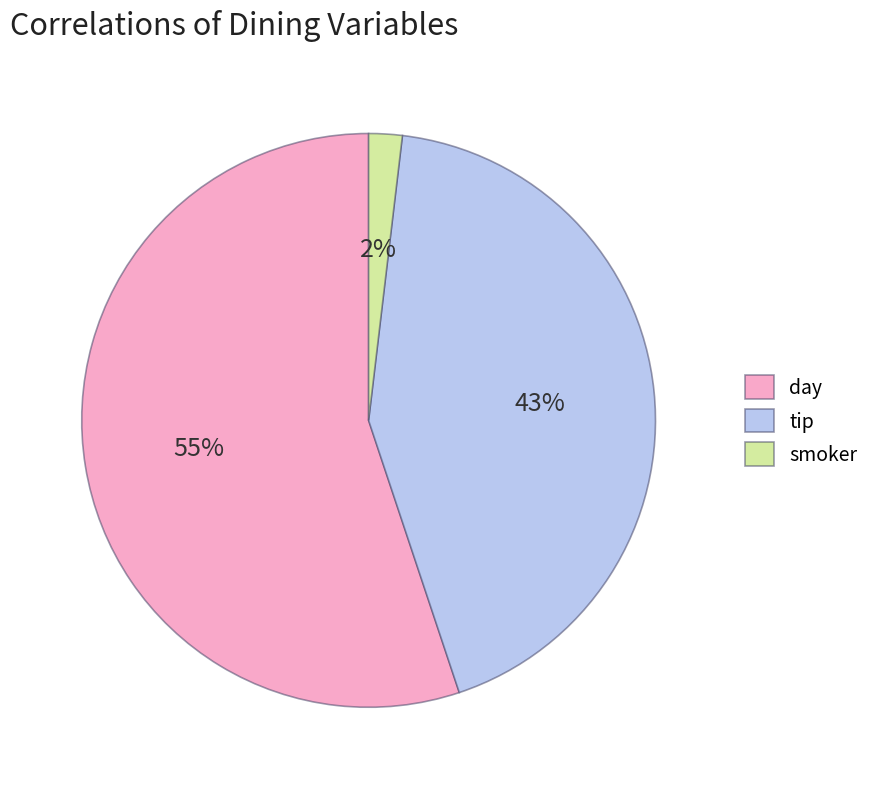

To the nearest percent, what percentage of the pie is tip?

43%